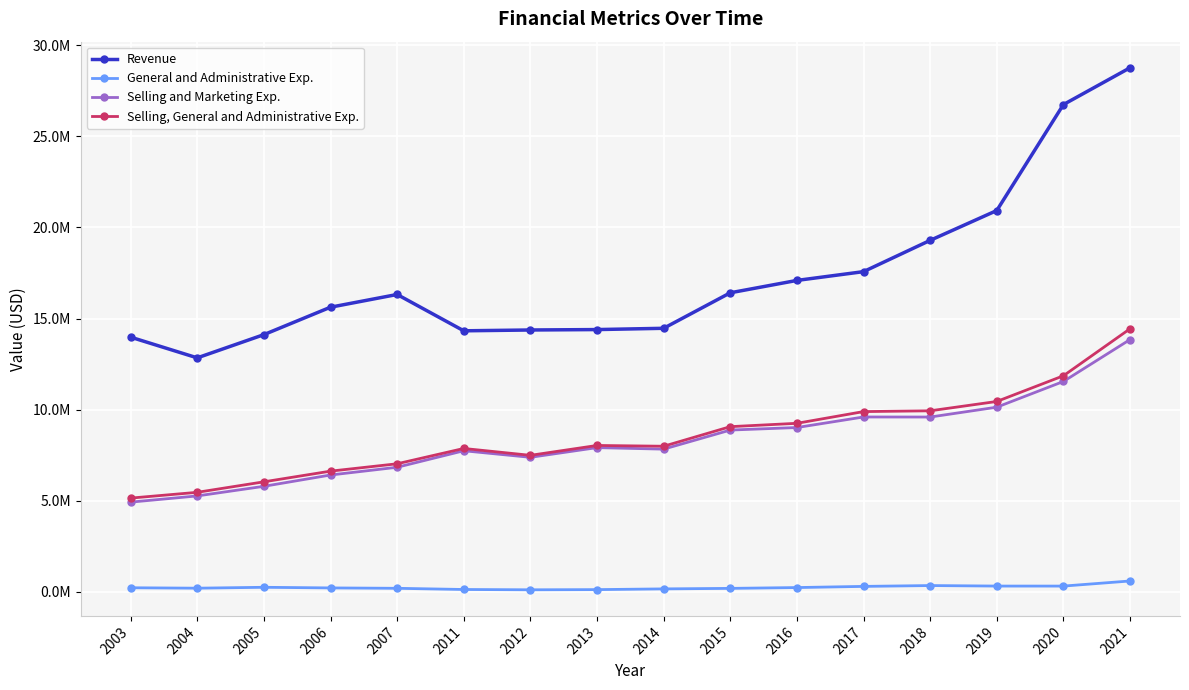

True or false: Selling and Marketing Exp. and Selling, General and Administrative Exp. intersect in this chart.

False